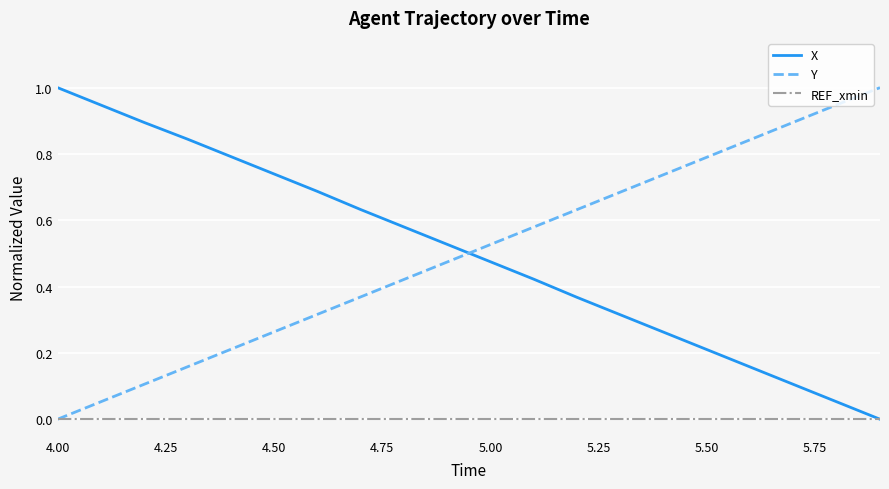

How many times do X and Y cross each other?

1